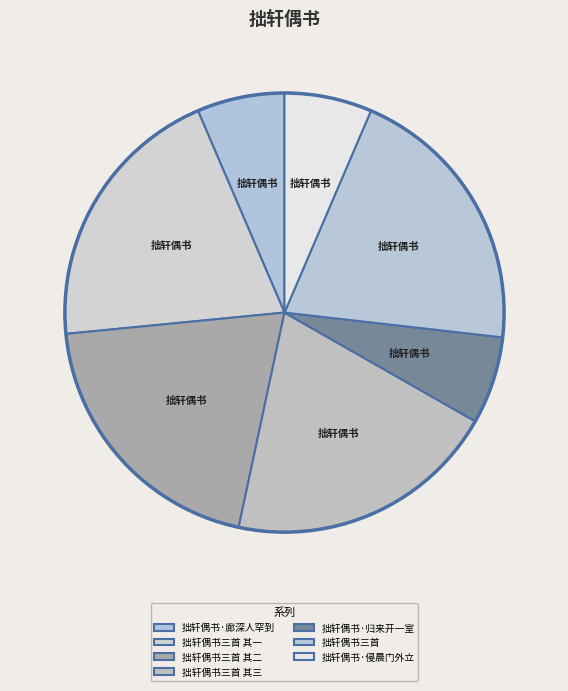

The 拙轩偶书三首 其二 slice represents 20% of the pie. True or false?

True